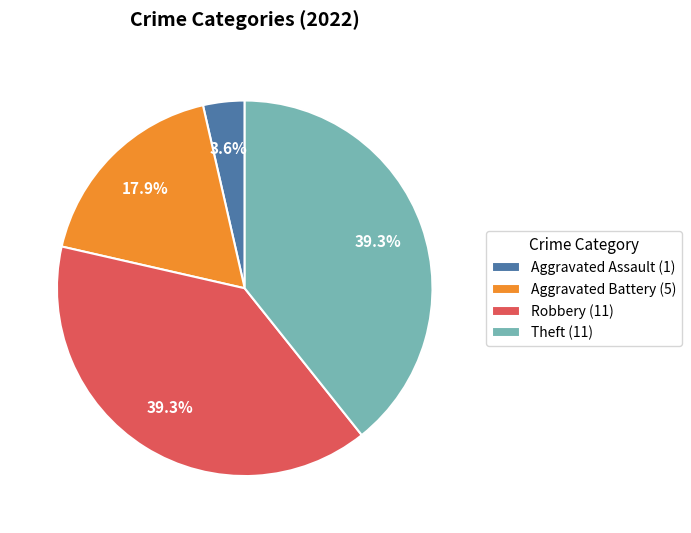

Is there a majority slice in this chart?

No